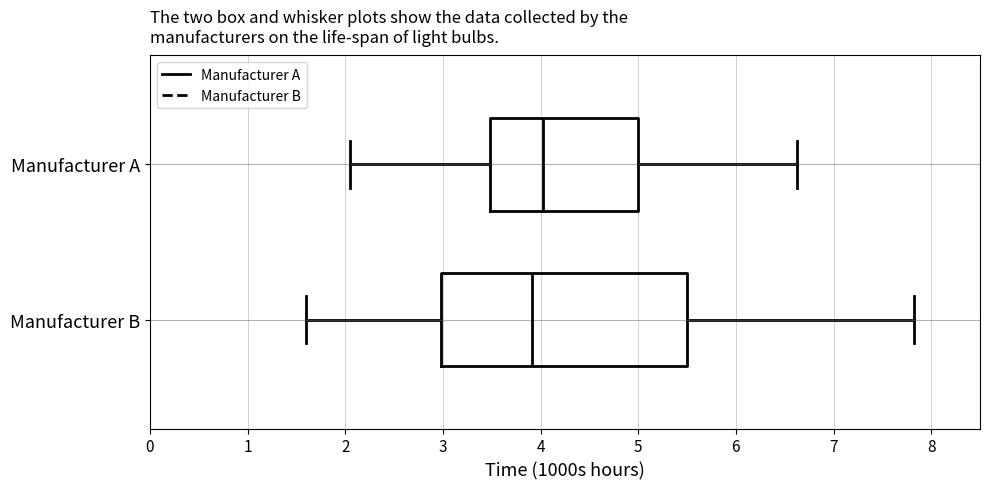

Which box has the furthest to the right median line?

Manufacturer A